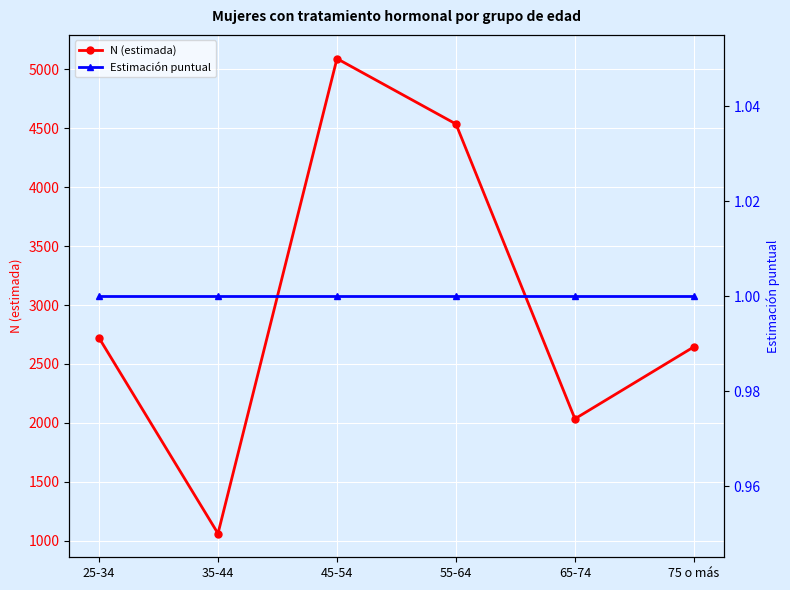

The Estimación puntual series shows 1 at 65-74. True or false?

False